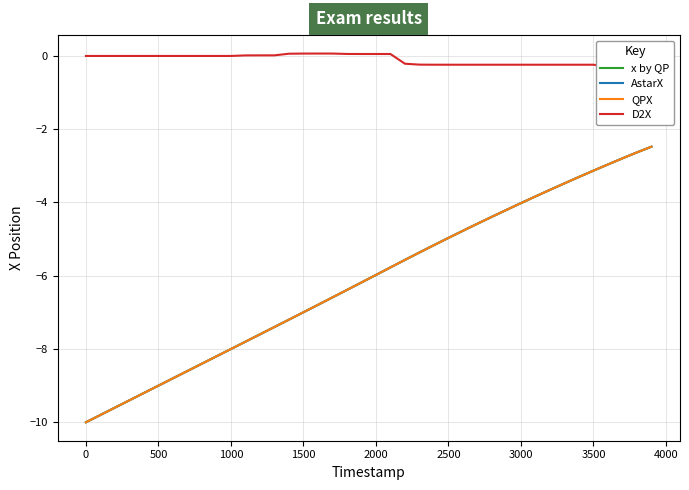

Where is x by QP nearest to the value -6?

2000